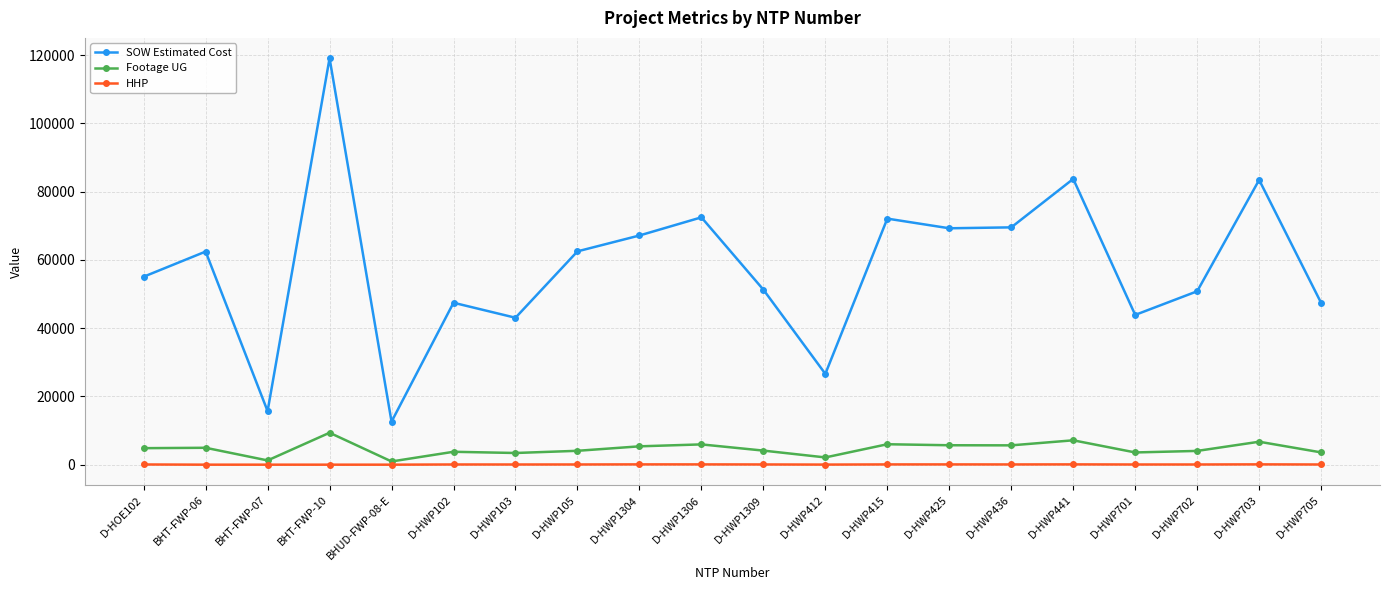

List the series in order of their peak value, highest first.

SOW Estimated Cost, Footage UG, HHP